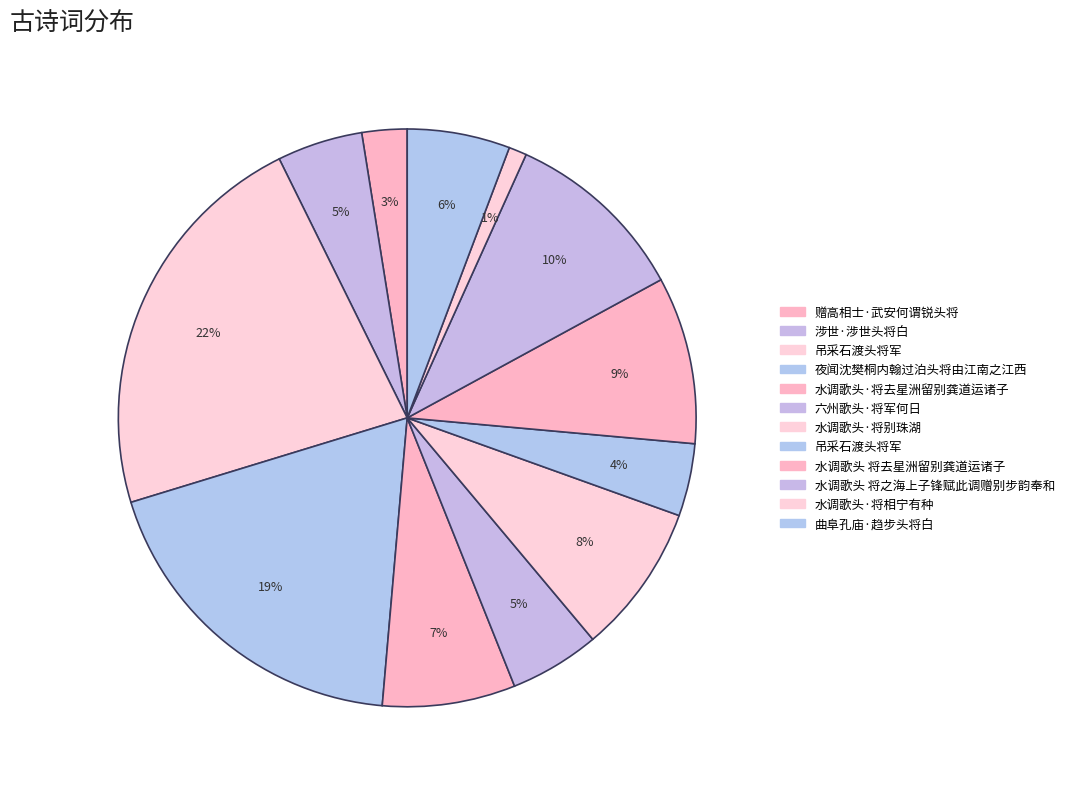

Rank the categories by value from highest to lowest.

吊采石渡头将军, 夜闻沈樊桐内翰过泊头将由江南之江西, 水调歌头 将之海上子锋赋此调赠别步韵奉和, 水调歌头 将去星洲留别龚道运诸子, 水调歌头·将别珠湖, 水调歌头·将去星洲留别龚道运诸子, 曲阜孔庙·趋步头将白, 六州歌头·将军何日, 涉世·涉世头将白, 吊采石渡头将军, 赠高相士·武安何谓锐头将, 水调歌头·将相宁有种